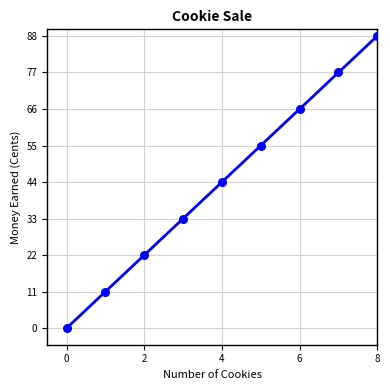

What is the difference between the maximum and minimum values?

88